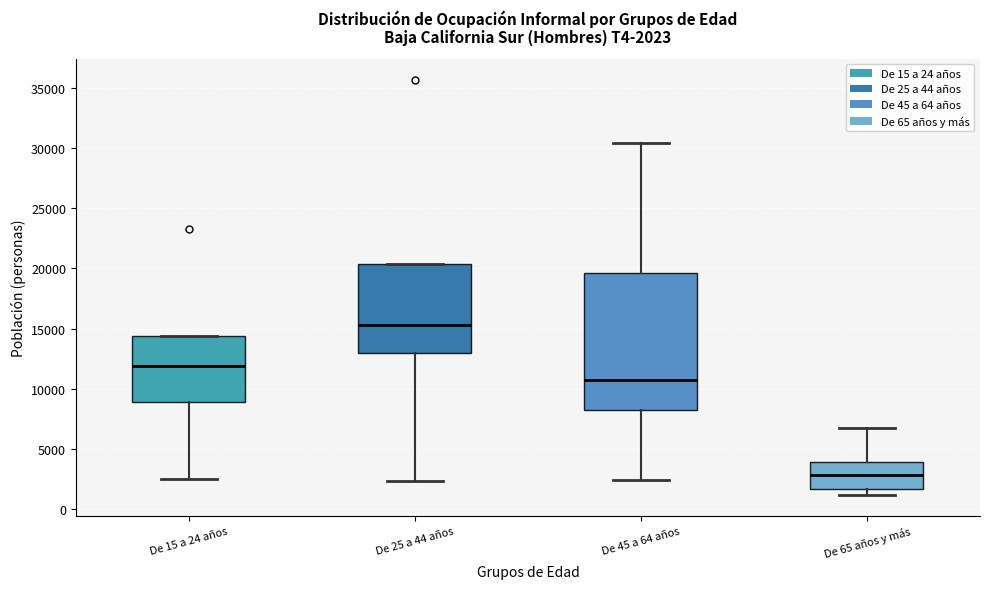

Which box's median line is the lowest?

De 65 años y más